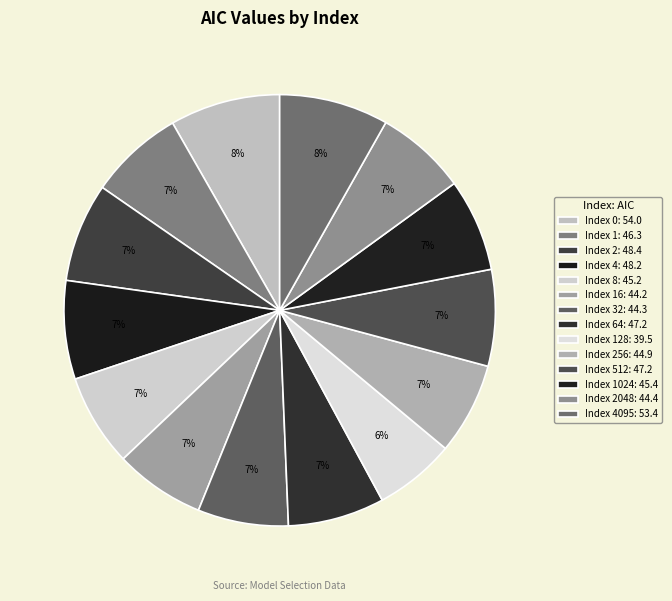

How many segments does this pie chart have?

14